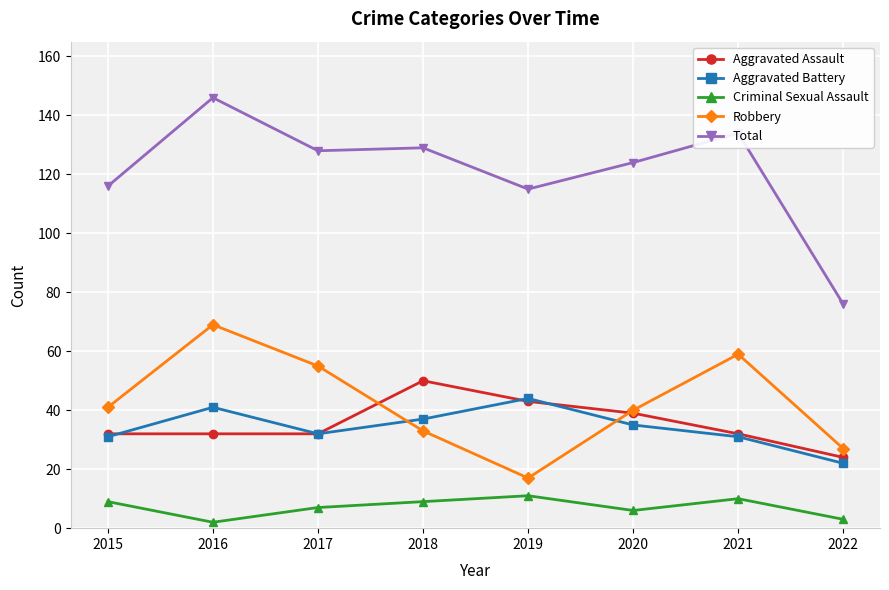

How many times do Aggravated Assault and Robbery cross each other?

2